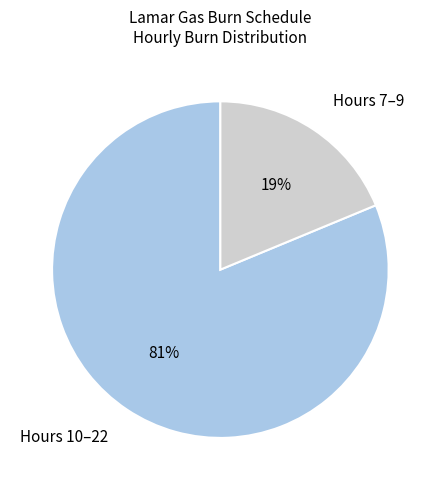

To the nearest percent, what is the difference between the largest and smallest slice percentages?

62%